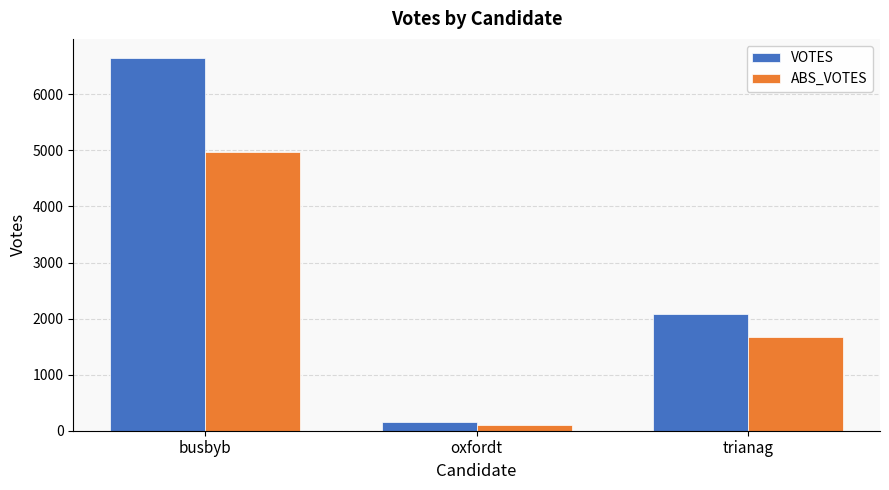

What is the average value of the ABS_VOTES series?

2245